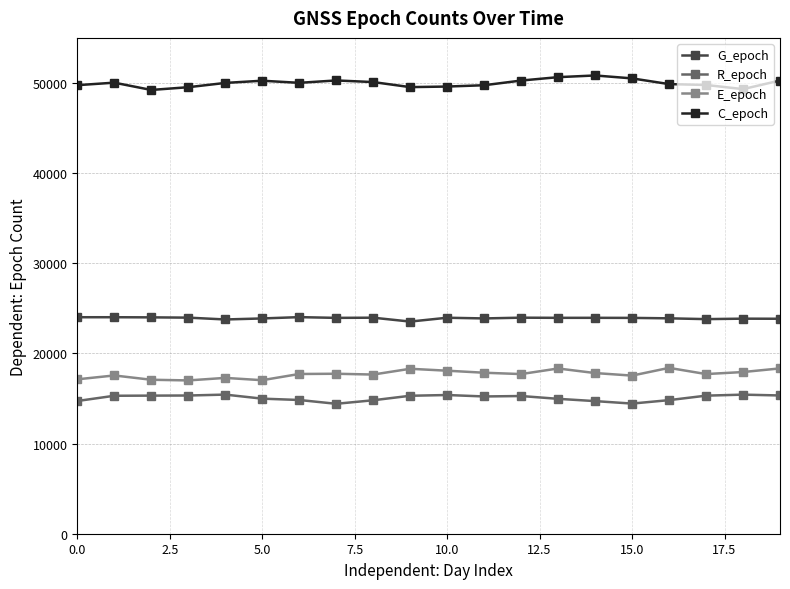

What is the average value of the R_epoch series?

15067